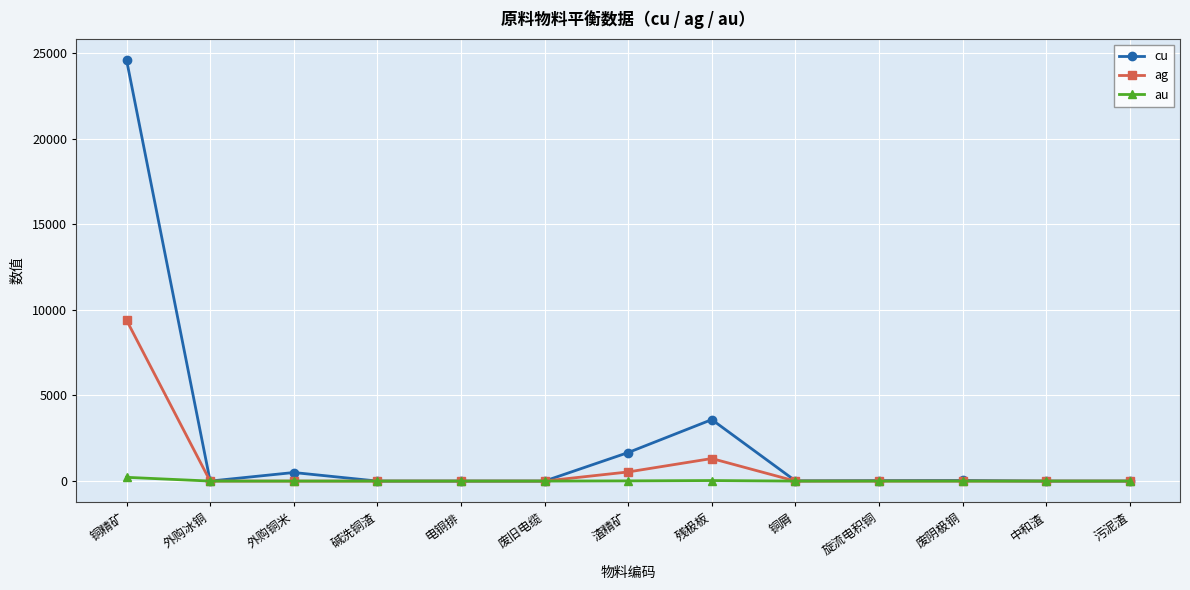

Rank the series by their maximum value, from lowest to highest.

au, ag, cu